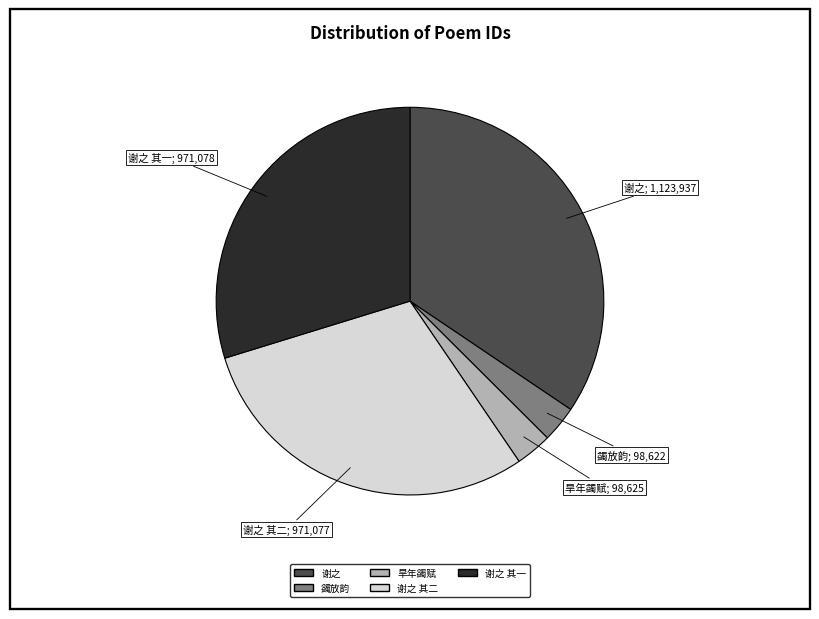

Is there any slice that represents more than half of the pie?

No